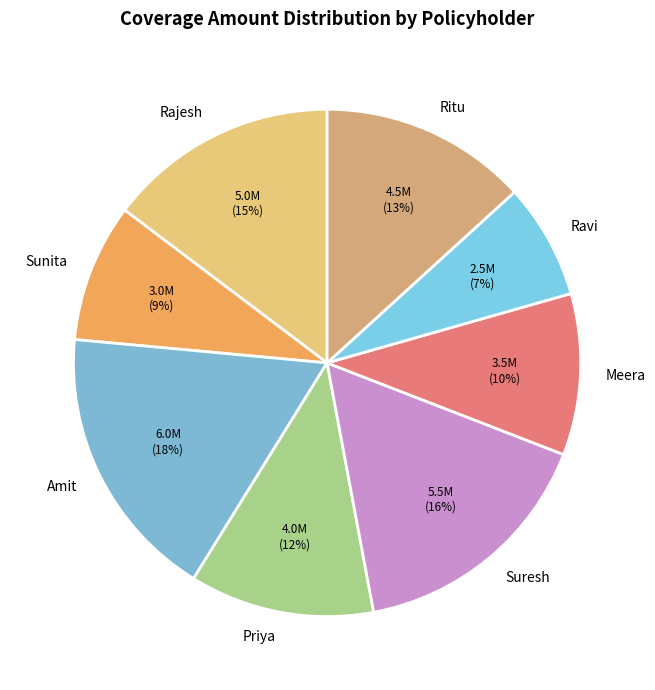

Is the sum of Meera and Ravi greater than half?

No